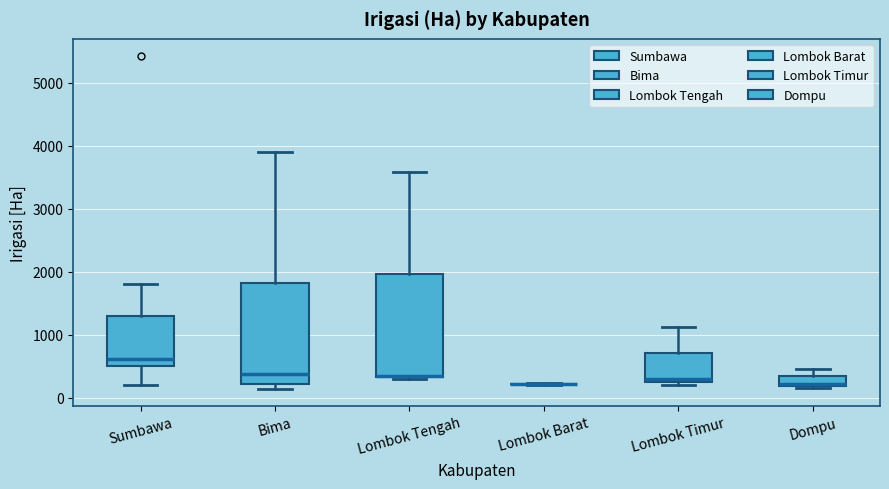

Reading left to right, transcribe this box plot: for each box, give where its median line is, the range the box spans, and where its two whiskers end, as read against the y-axis. The values are not printed on the chart, so give them approximately, as read against the axis.

Sumbawa: median 600, box 500 to 1300, whiskers 200 to 1800
Bima: median 400, box 200 to 1800, whiskers 100 to 3900
Lombok Tengah: median 400 (drawn on the box's lower edge), box 300 to 2000, whiskers 300 to 3600
Lombok Barat: box collapsed to a line at 200, whiskers 200 to 200
Lombok Timur: median 300 (just above the box's lower edge), box 300 to 700, whiskers 200 to 1100
Dompu: median 200 (just above the box's lower edge), box 200 to 300, whiskers 200 (just below the box's lower edge) to 500